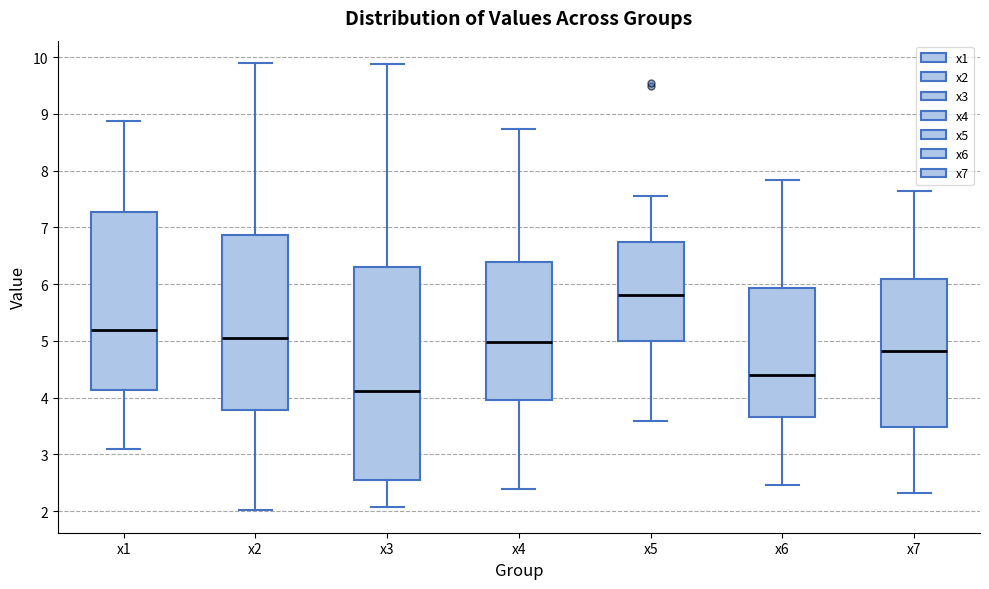

Reading left to right, read every box against the y-axis: the position of its median line, the range the box covers, and the ends of its whiskers. The values are not printed on the chart, so give them approximately, as read against the axis.

x1: median 5.2, box 4.1 to 7.3, whiskers 3.1 to 8.9
x2: median 5.0, box 3.8 to 6.9, whiskers 2.0 to 9.9
x3: median 4.1, box 2.6 to 6.3, whiskers 2.1 to 9.9
x4: median 5.0, box 4.0 to 6.4, whiskers 2.4 to 8.7
x5: median 5.8, box 5.0 to 6.7, whiskers 3.6 to 7.6
x6: median 4.4, box 3.7 to 5.9, whiskers 2.5 to 7.8
x7: median 4.8, box 3.5 to 6.1, whiskers 2.3 to 7.6